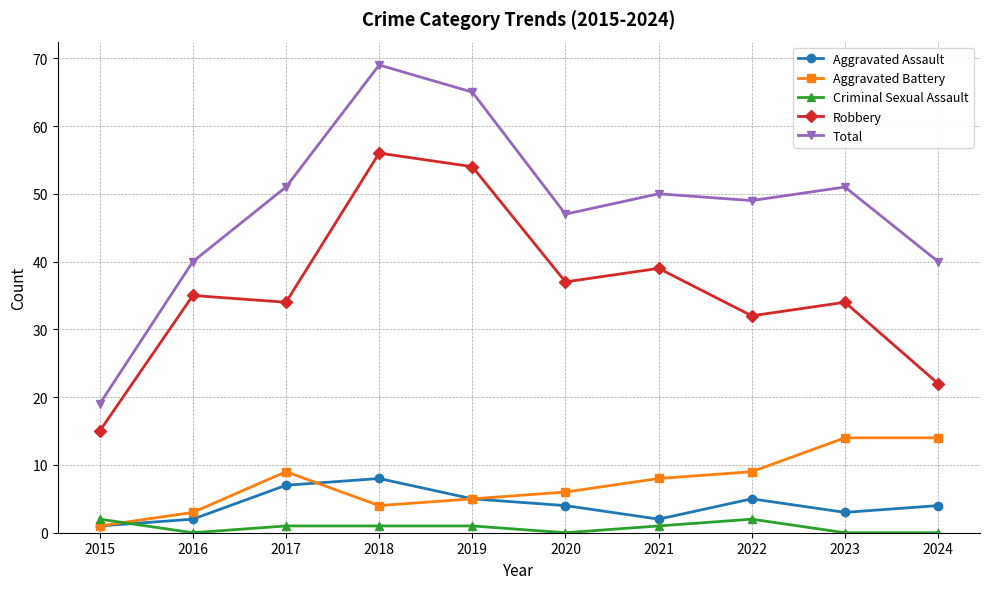

What is the greatest value displayed?

69